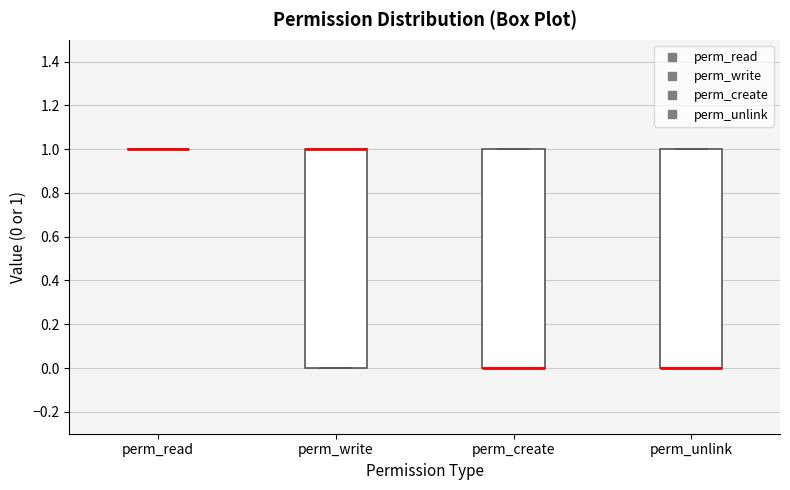

Reading left to right, read every box against the y-axis: the position of its median line, the range the box covers, and the ends of its whiskers. The values are not printed on the chart, so give them approximately, as read against the axis.

perm_read: box collapsed to a line at 1, whiskers 1 to 1
perm_write: median 1 (drawn on the box's upper edge), box 0 to 1, whiskers 0 to 1
perm_create: median 0 (drawn on the box's lower edge), box 0 to 1, whiskers 0 to 1
perm_unlink: median 0 (drawn on the box's lower edge), box 0 to 1, whiskers 0 to 1